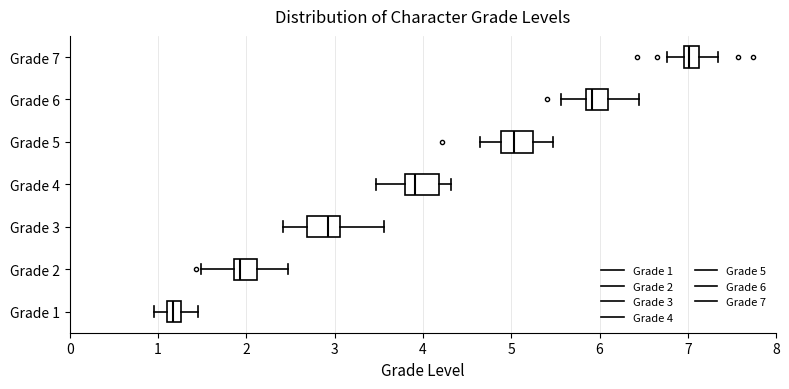

Reading bottom to top, transcribe this box plot: for each box, give where its median line is, the range the box spans, and where its two whiskers end, as read against the x-axis. The values are not printed on the chart, so give them approximately, as read against the axis.

Grade 1: median 1.2, box 1.1 to 1.3, whiskers 1.0 to 1.5
Grade 2: median 1.9 (just right of the box's left edge), box 1.9 to 2.1, whiskers 1.5 to 2.5
Grade 3: median 2.9, box 2.7 to 3.1, whiskers 2.4 to 3.6
Grade 4: median 3.9, box 3.8 to 4.2, whiskers 3.5 to 4.3
Grade 5: median 5.0, box 4.9 to 5.2, whiskers 4.6 to 5.5
Grade 6: median 5.9, box 5.8 to 6.1, whiskers 5.6 to 6.4
Grade 7: median 7.0 (inside the box), box 7.0 to 7.1, whiskers 6.8 to 7.3